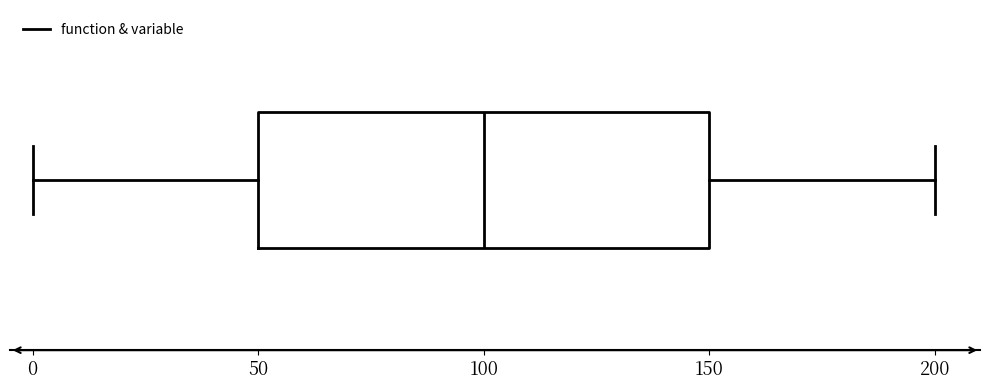

Transcribe this box plot: give where the median line is, the range the box spans, and where the two whiskers end, as read against the x-axis. The values are not printed on the chart, so give them approximately, as read against the axis.

median 100, box 50 to 150, whiskers 0 to 200